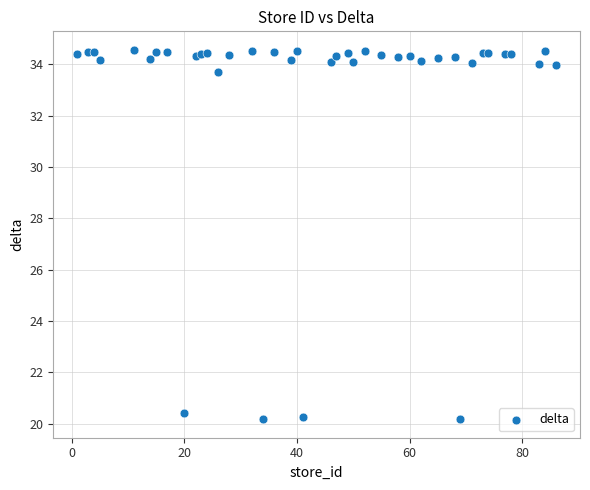

What is the range of X values (max minus min)?

85.0